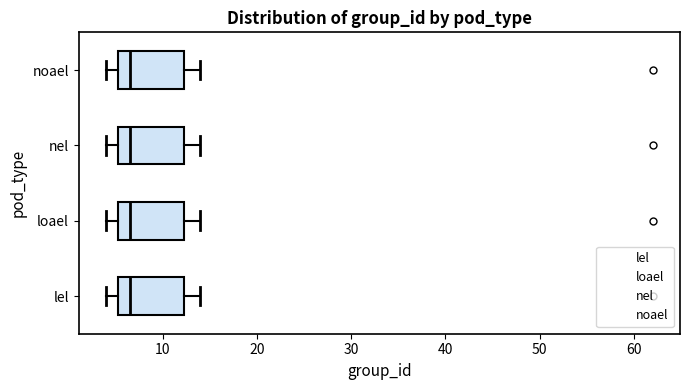

Where is the left edge of the box for noael on the x-axis? The values are not printed on the chart, so give them approximately, as read against the axis.

5